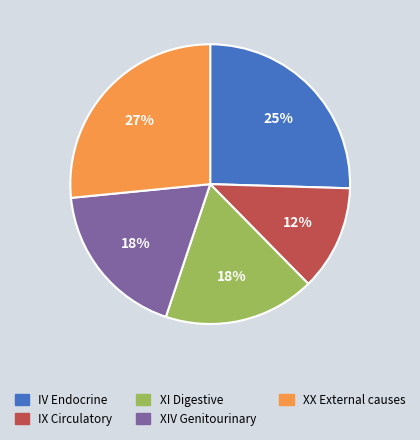

Is there any slice that represents more than half of the pie?

No